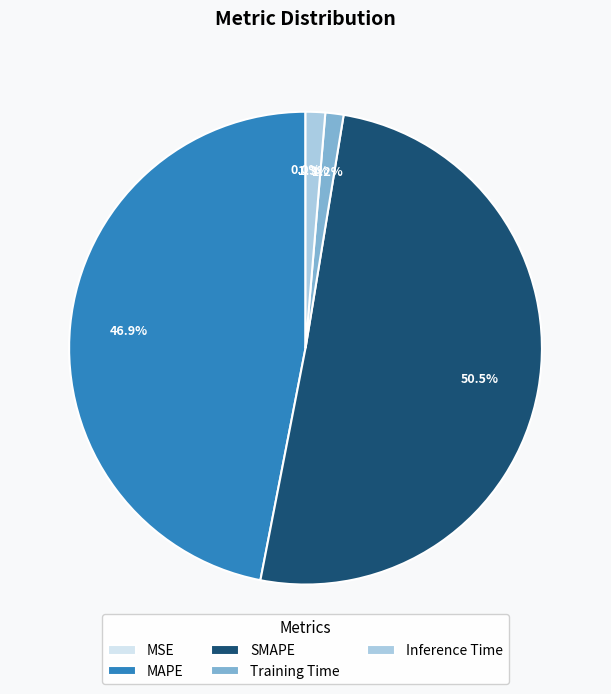

Combined, do Training Time and MAPE account for over 50%?

No